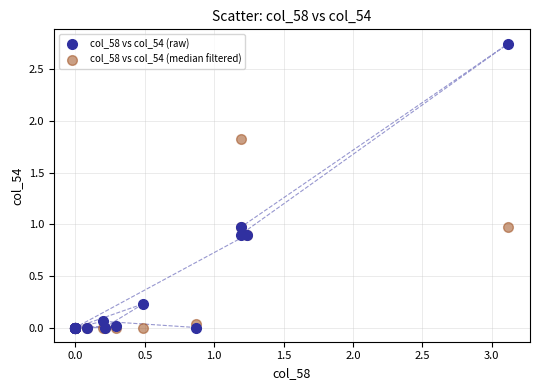

Which series has the largest Y range (max minus min)?

col_58 vs col_54 (raw)